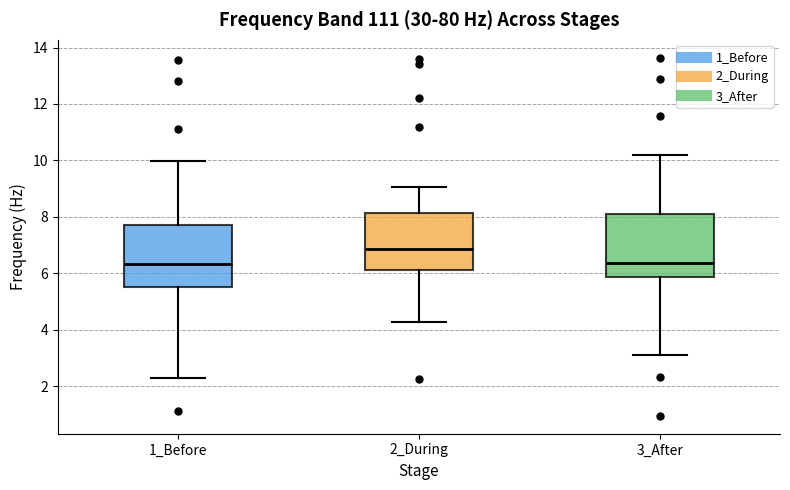

Where is the upper edge of the box for 1_Before on the y-axis? The values are not printed on the chart, so give them approximately, as read against the axis.

7.8